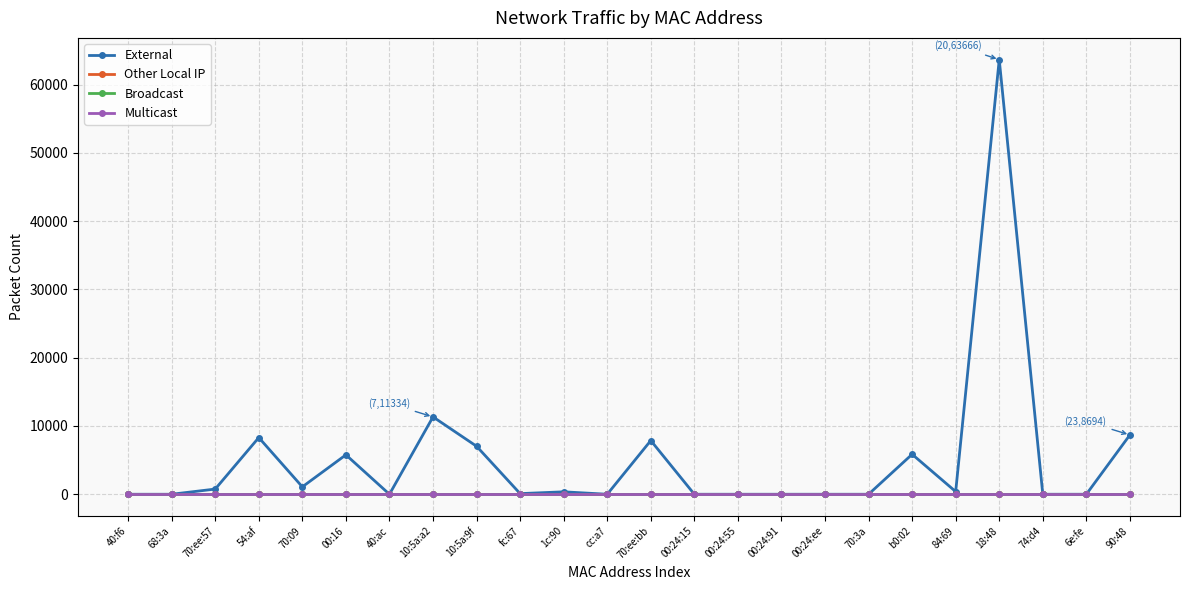

Is this an area chart (filled region under the line)?

No